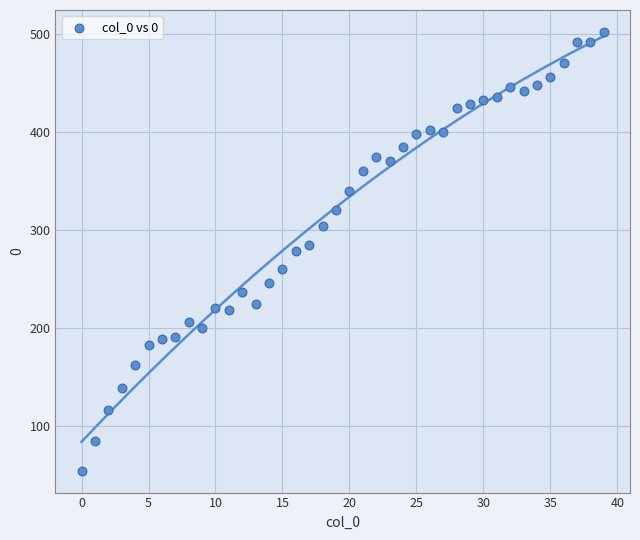

What is the range of Y values (max minus min)?

448